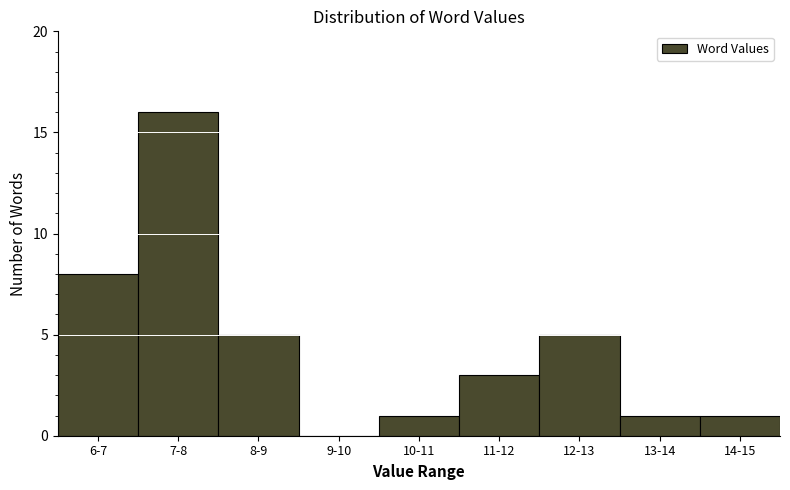

Reading left to right, extract all data points from this chart.

6-7=8	7-8=16	8-9=5	9-10=0	10-11=1	11-12=3	12-13=5	13-14=1	14-15=1